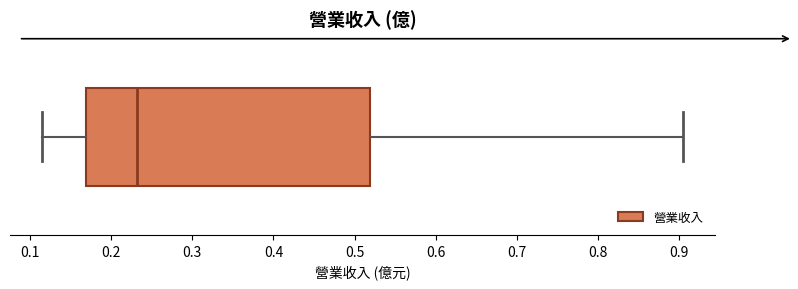

Where is the left edge of the box on the x-axis? The values are not printed on the chart, so give them approximately, as read against the axis.

0.17